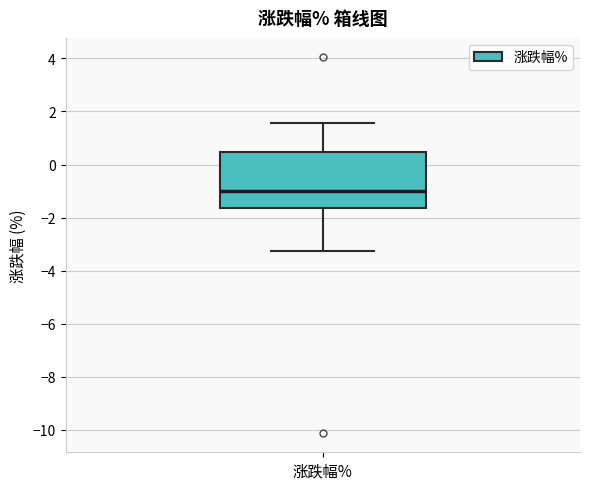

Transcribe this box plot: give where the median line is, the range the box spans, and where the two whiskers end, as read against the y-axis. The values are not printed on the chart, so give them approximately, as read against the axis.

median -1.0, box -1.6 to 0.4, whiskers -3.2 to 1.6